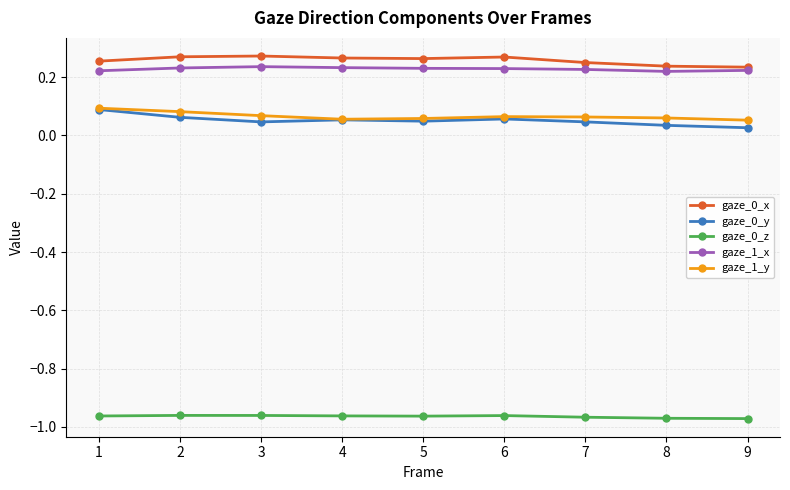

What is the total value across all series at 9?

-0.4